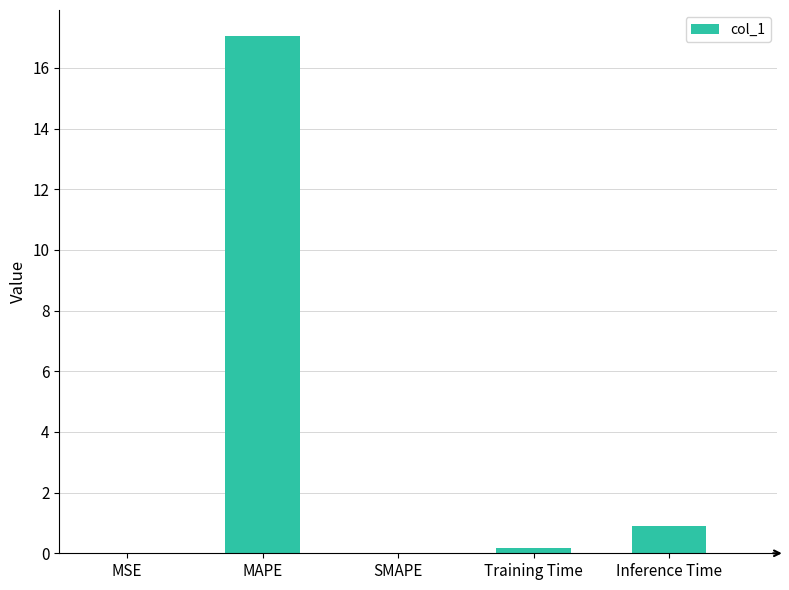

Are the bars horizontal?

No